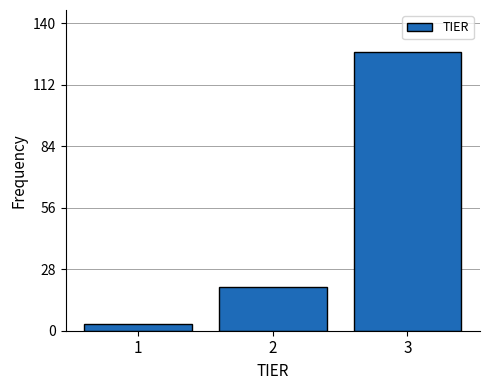

Reading left to right, what are all the values shown in this chart?

3	20	127